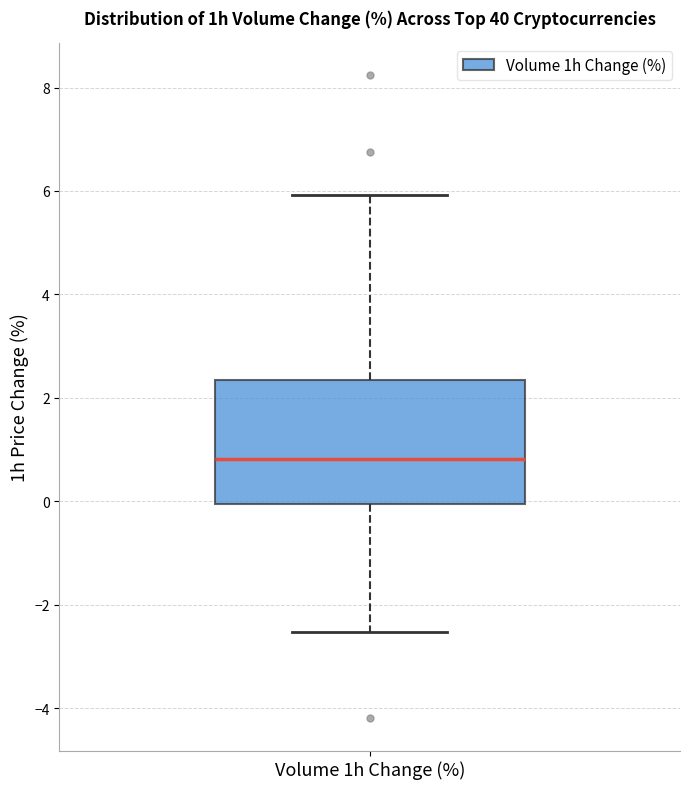

Transcribe this box plot: give where the median line is, the range the box spans, and where the two whiskers end, as read against the y-axis. The values are not printed on the chart, so give them approximately, as read against the axis.

median 0.8, box 0.0 to 2.4, whiskers -2.6 to 6.0